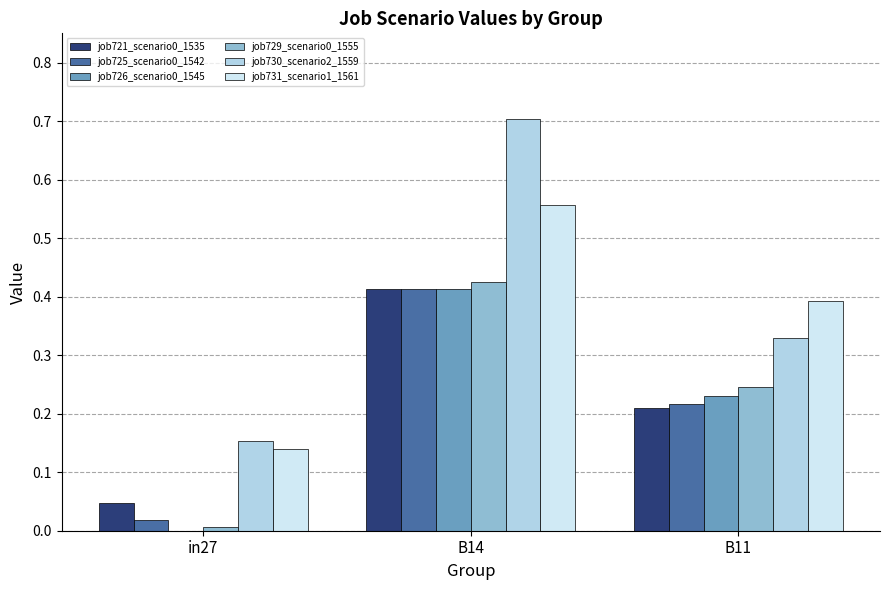

True or false: job730_scenario2_1559 has a value of 0.2 at B11.

False